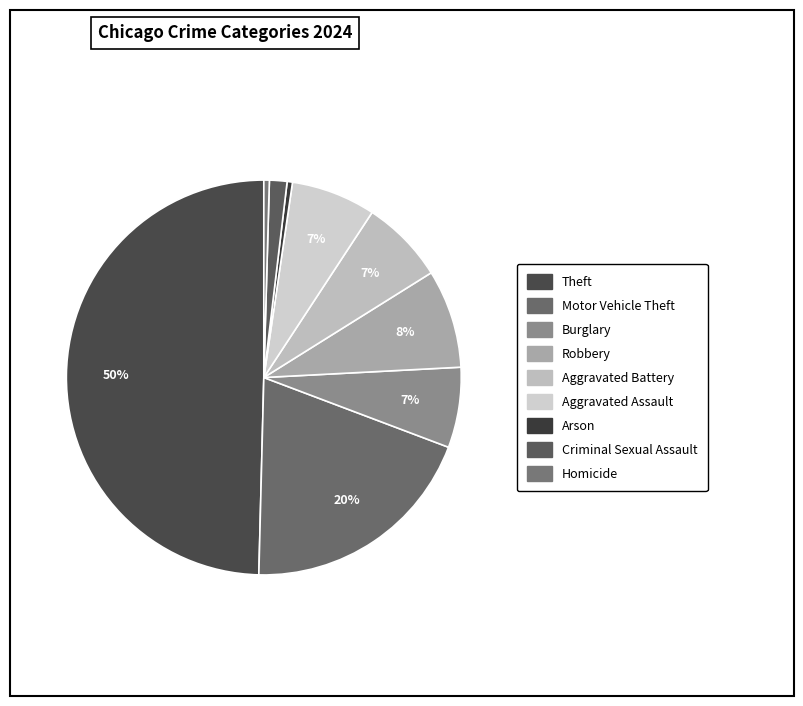

Combined, what portion of the pie is Arson and Motor Vehicle Theft?

20.1%